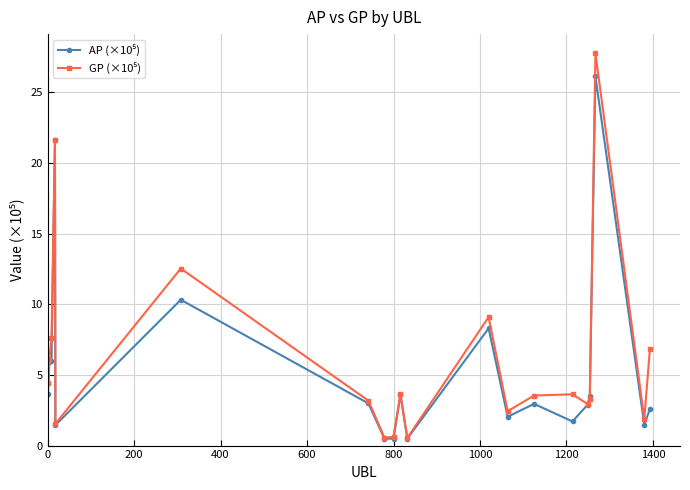

What is the maximum value shown in the chart?

27.8